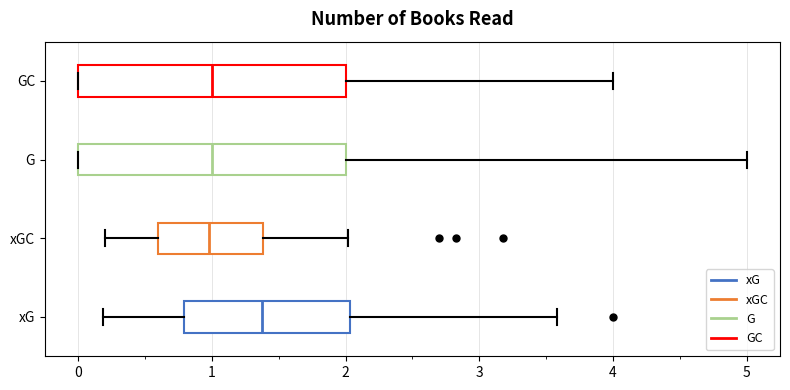

Where is the right edge of the box for xG on the x-axis? The values are not printed on the chart, so give them approximately, as read against the axis.

2.0